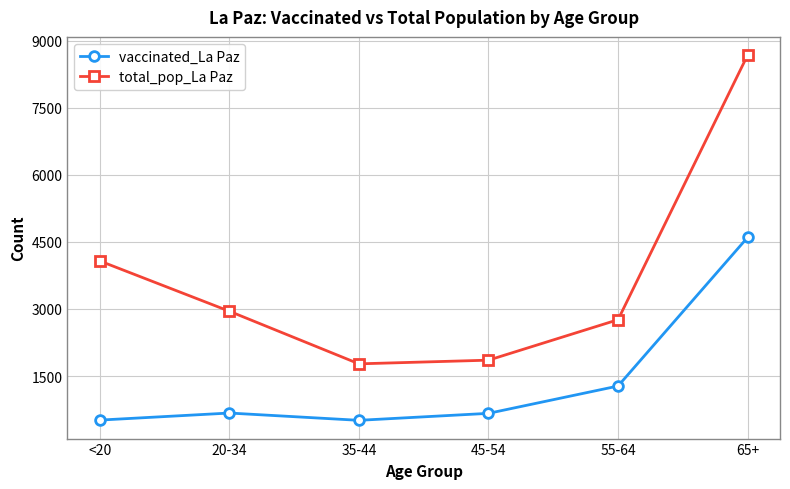

In vaccinated_La Paz, how many points are lower than both neighbors (excluding endpoints)?

1